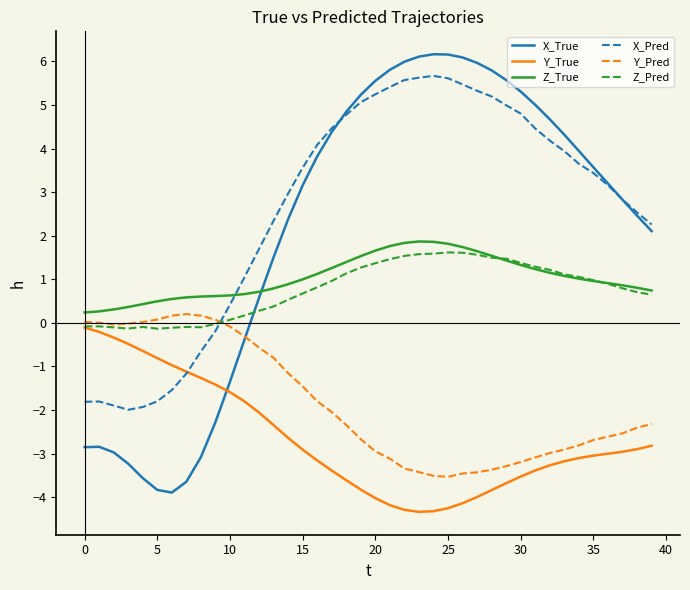

What is the smallest value displayed?

-4.3